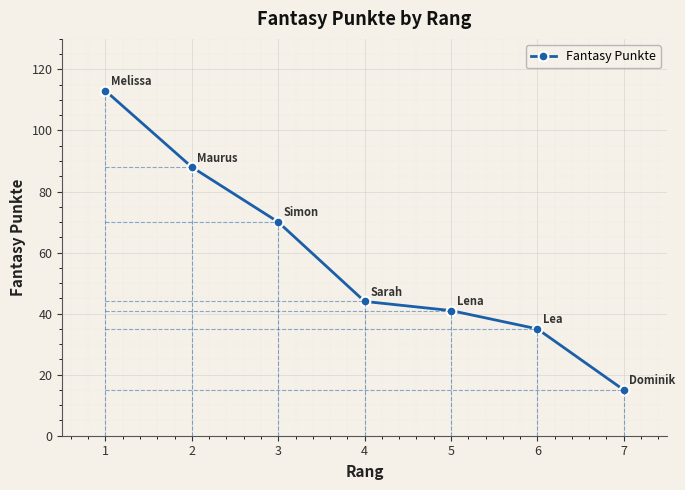

Count the number of categories in the chart.

7